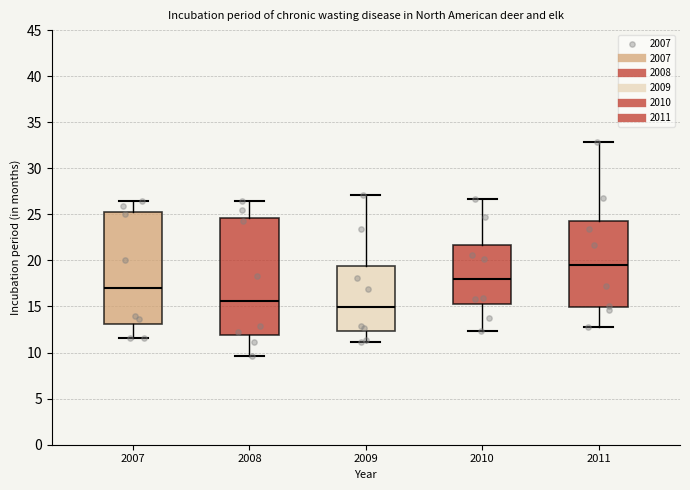

Which box's median line is the highest?

2011